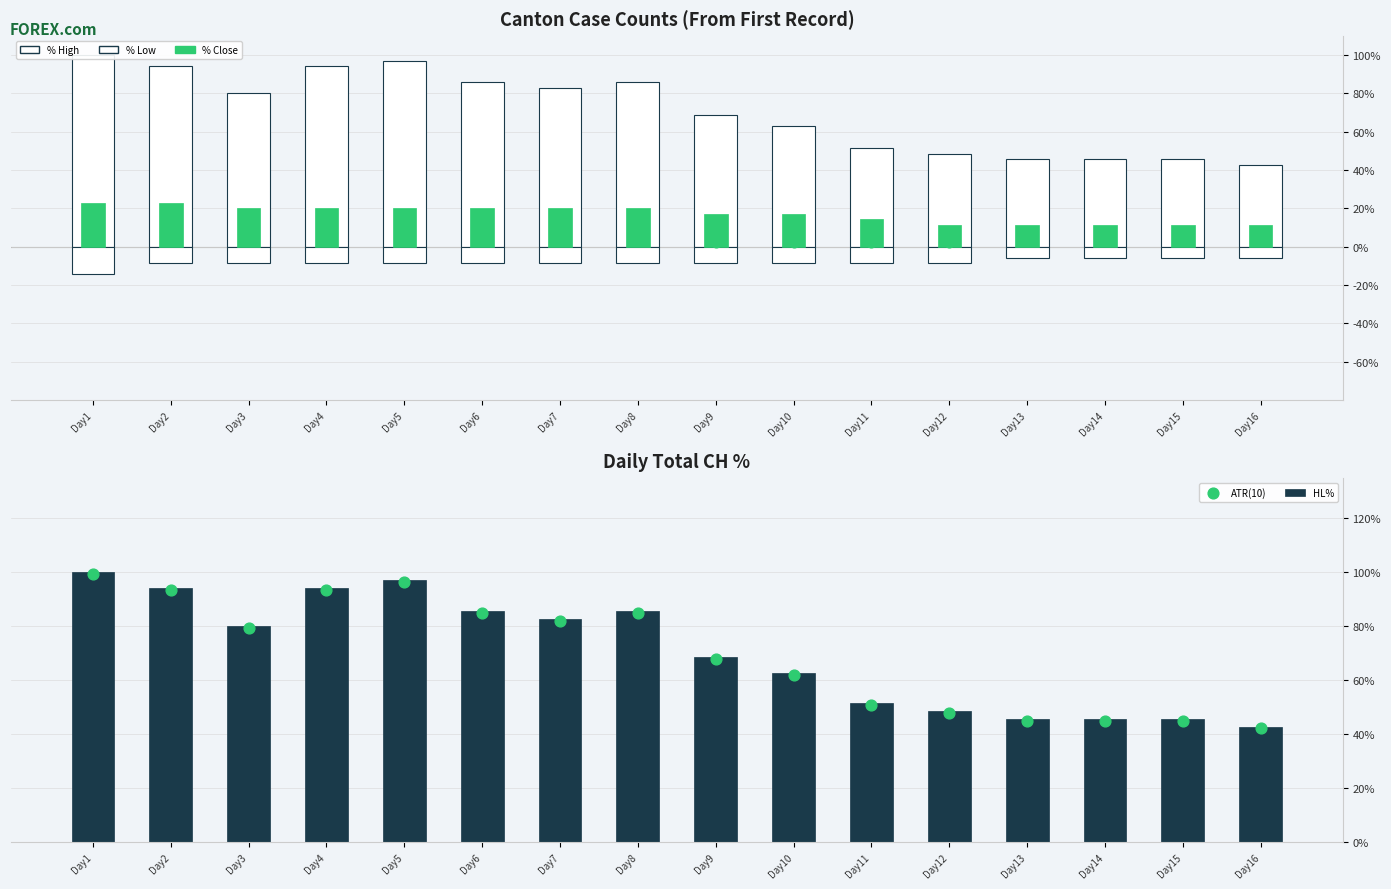

Which series contains the lowest Y value?

% Low